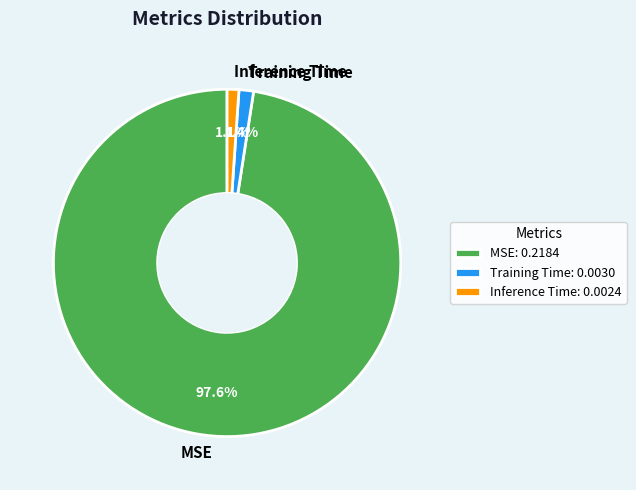

The Inference Time slice represents 1% of the pie. True or false?

True